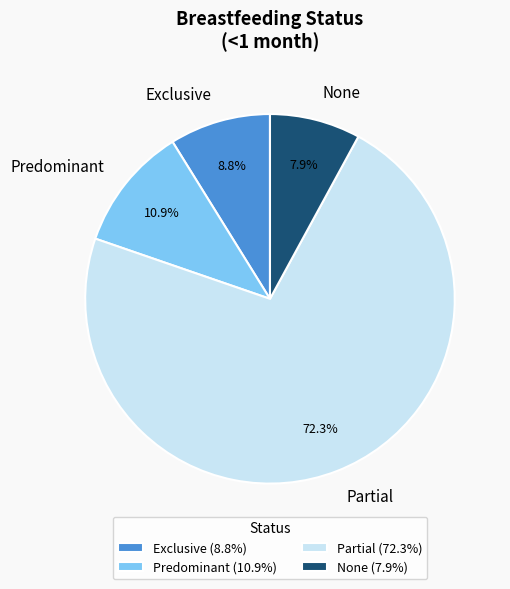

How many segments does this pie chart have?

4